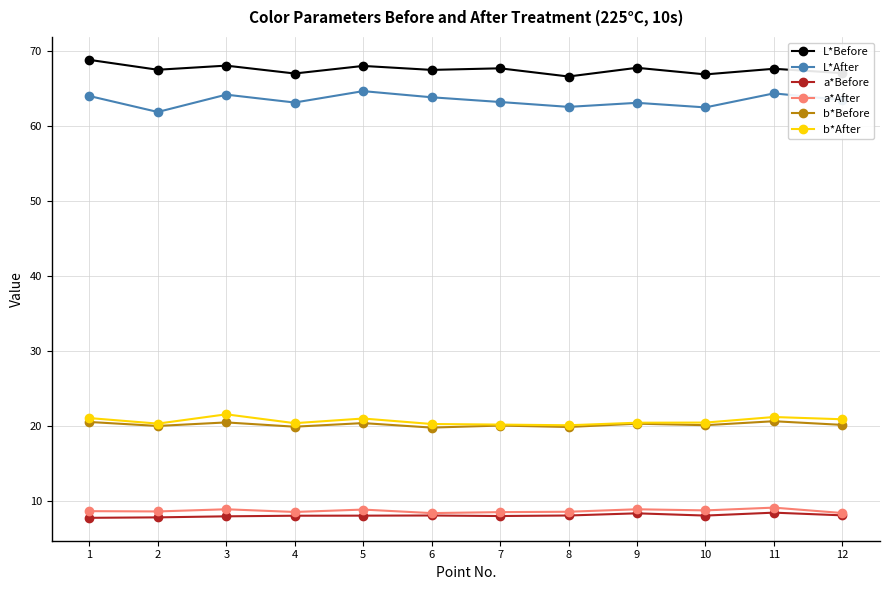

Which label corresponds to the largest value in the chart?

1